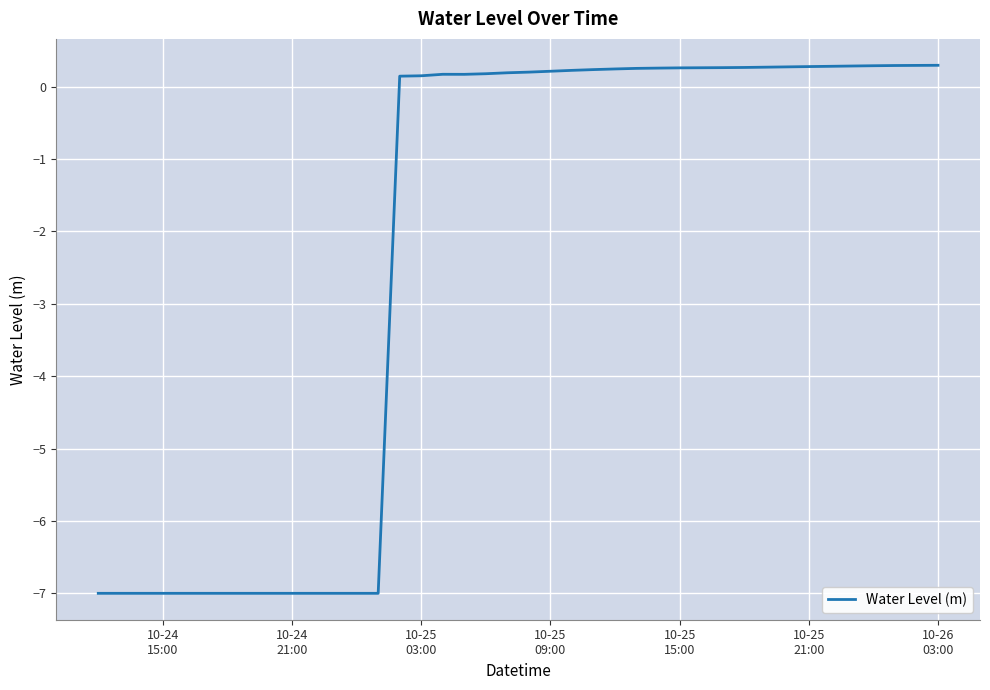

What is the greatest value displayed?

0.3